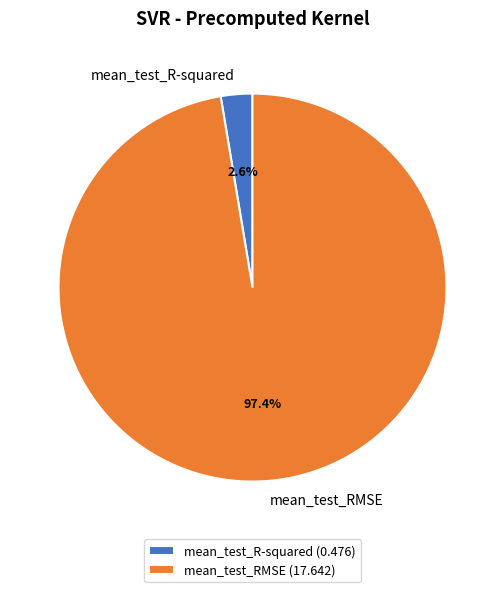

Is mean_test_R-squared the majority of the pie?

No